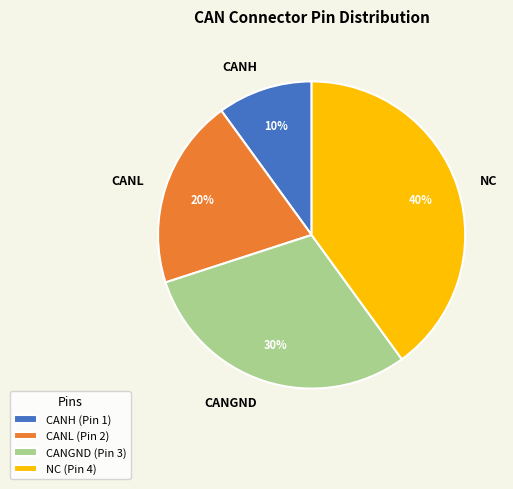

Combined, do CANGND and NC account for over 50%?

Yes